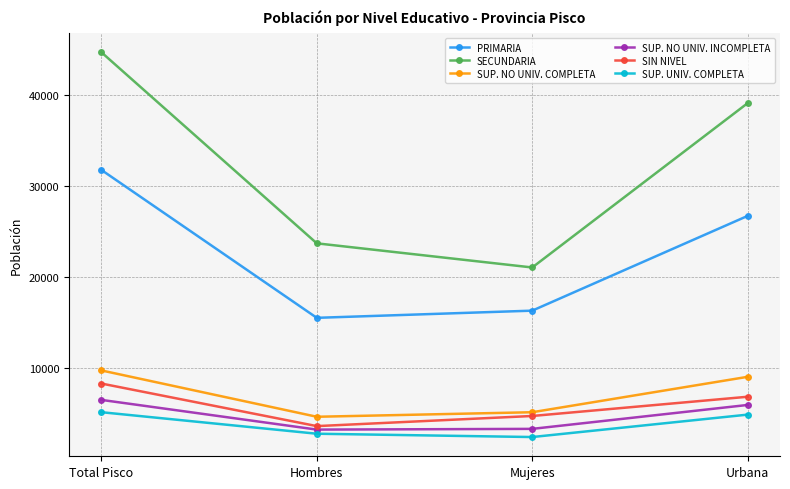

Which series has the largest total across all categories?

SECUNDARIA